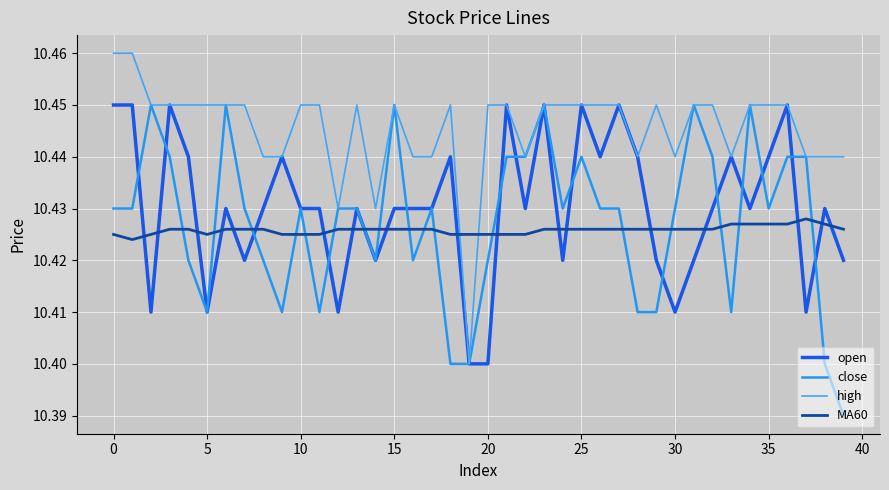

What is the difference between the maximum and minimum values in the high series?

0.1